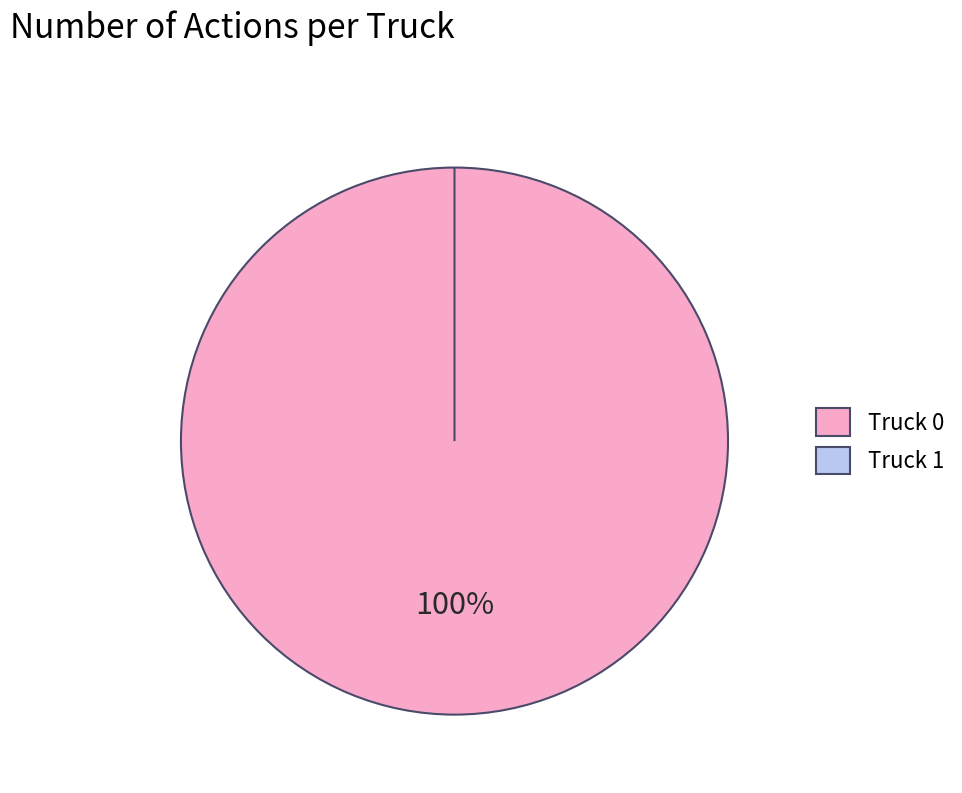

How much of the chart is everything except Truck 1?

100.0%